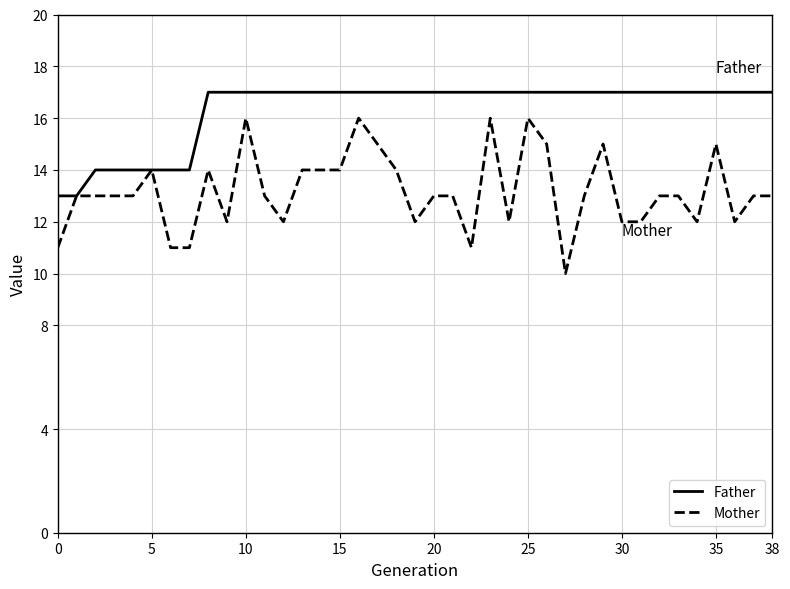

What is the lowest value of the Father series?

13